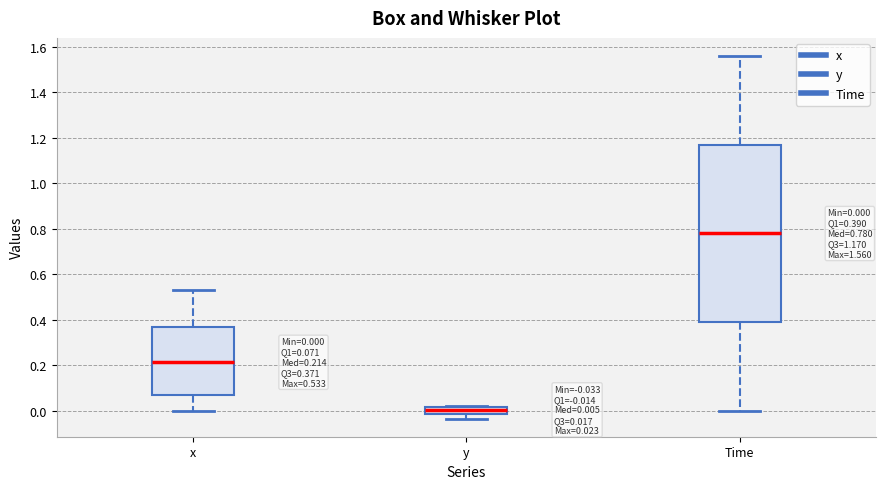

Comparing the boxes themselves (not the whiskers), which one is the tallest?

Time